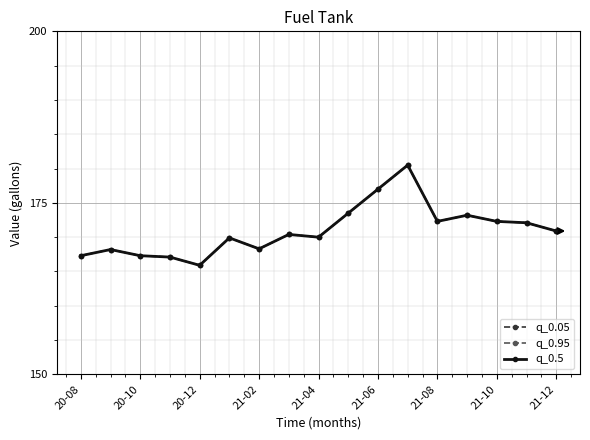

True or false: q_0.5 and q_0.95 intersect in this chart.

False